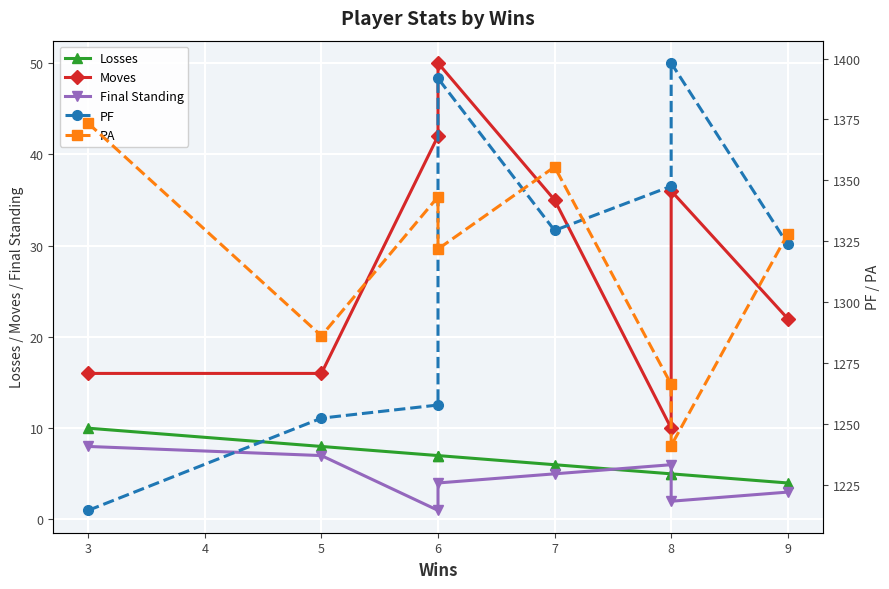

How many interior local valleys does the Final Standing series have?

2